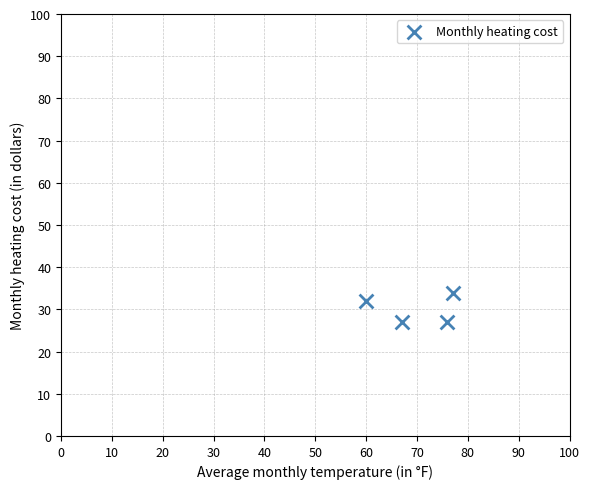

What is the range of Y values (max minus min)?

7